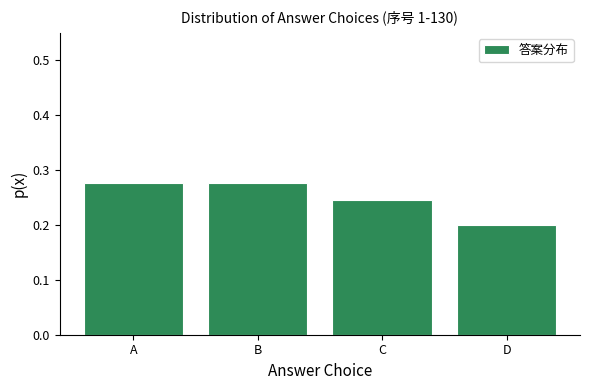

True or false: the data shows 0.2 at D.

True